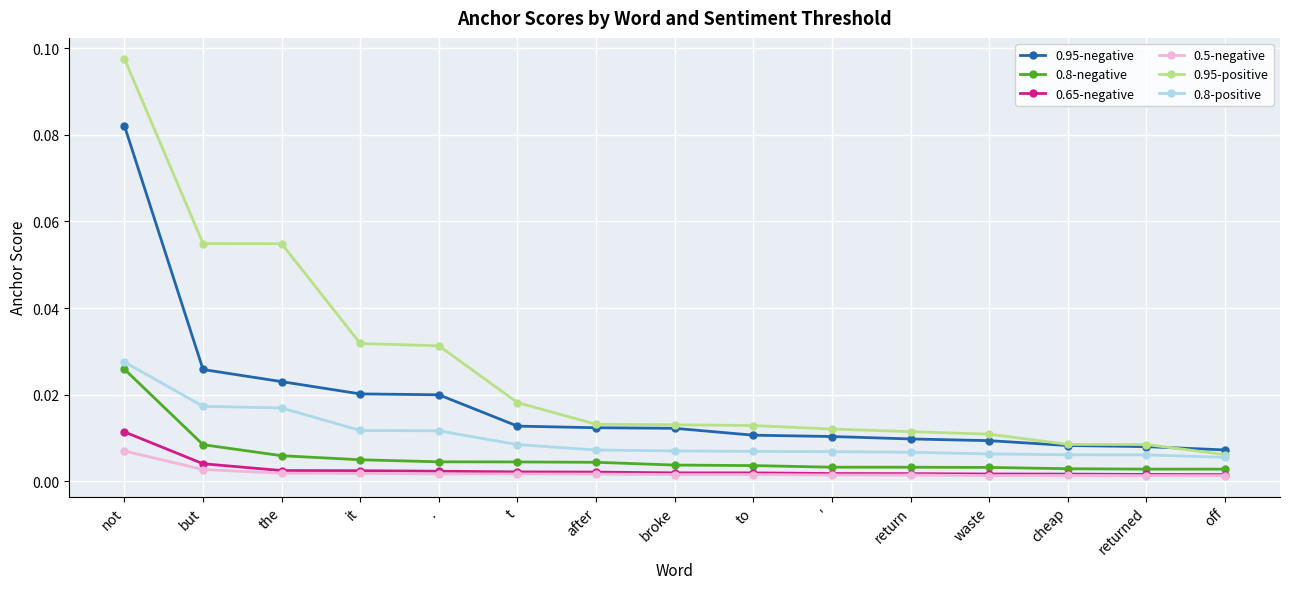

How many distinct data groups are displayed?

6